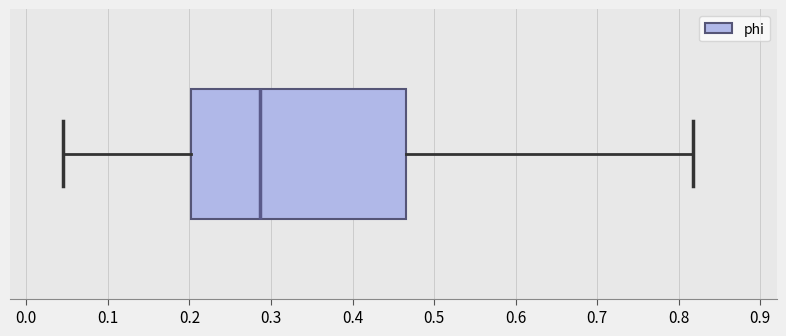

Where does the median line of the box sit on the x-axis? The values are not printed on the chart, so give them approximately, as read against the axis.

0.29